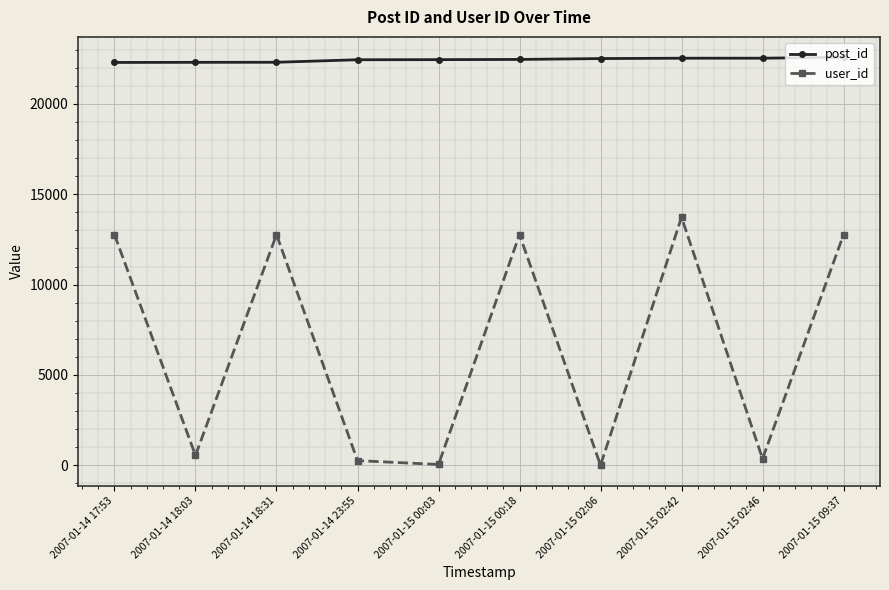

How many lines are shown in the chart?

2